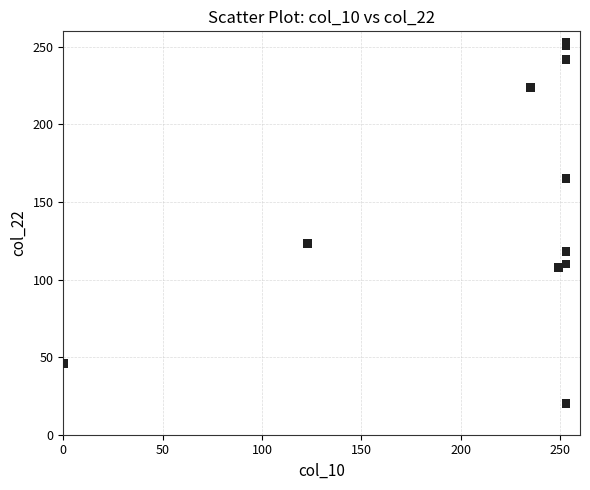

What Y value in the scatter plot is closest to 136?

123